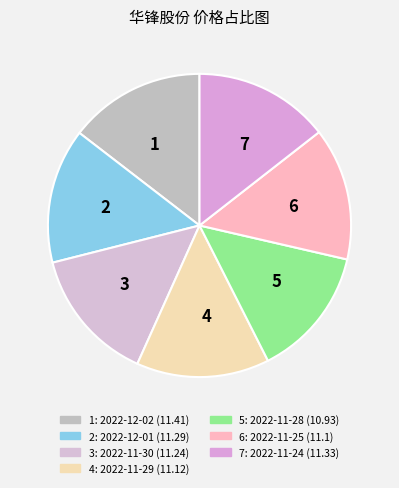

Is there any slice that represents more than half of the pie?

No